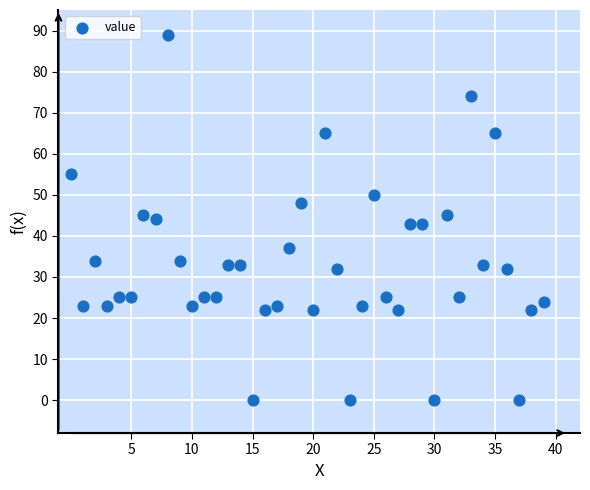

What is the range of Y values (max minus min)?

89